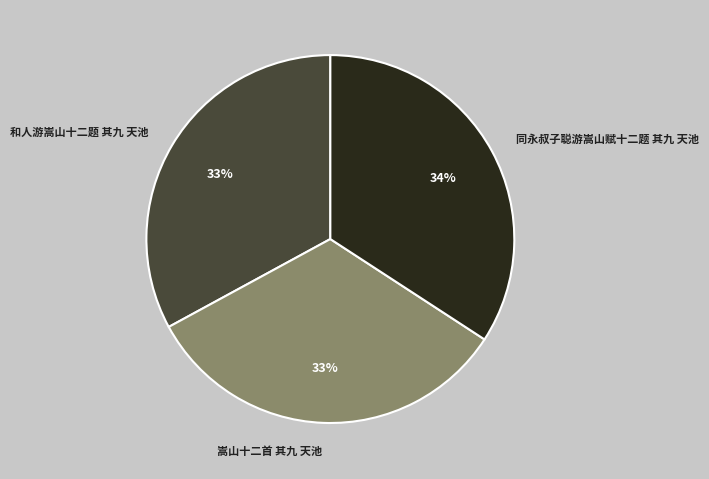

The 同永叔子聪游嵩山赋十二题 其九 天池 slice represents 34% of the pie. True or false?

True